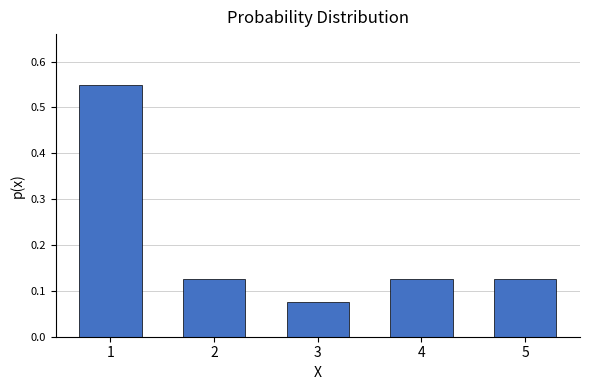

Which label corresponds to the smallest value in the chart?

3